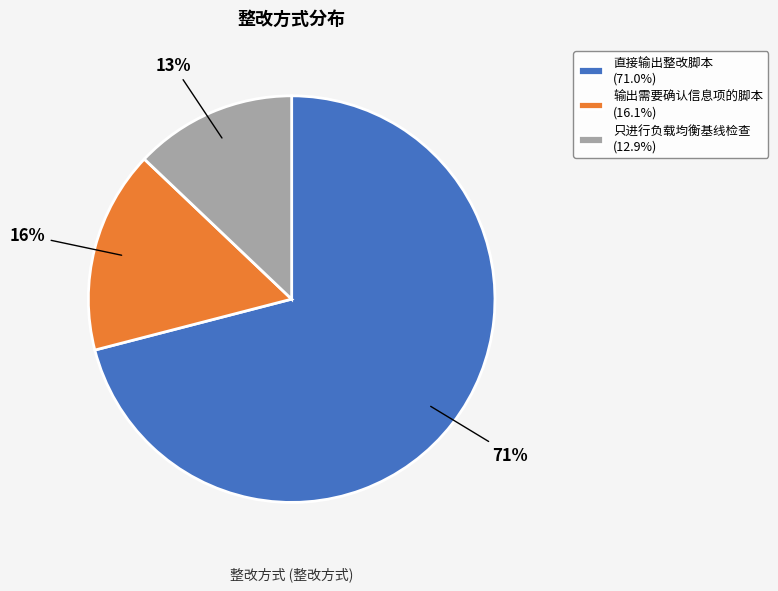

How many slices are in this pie chart?

3